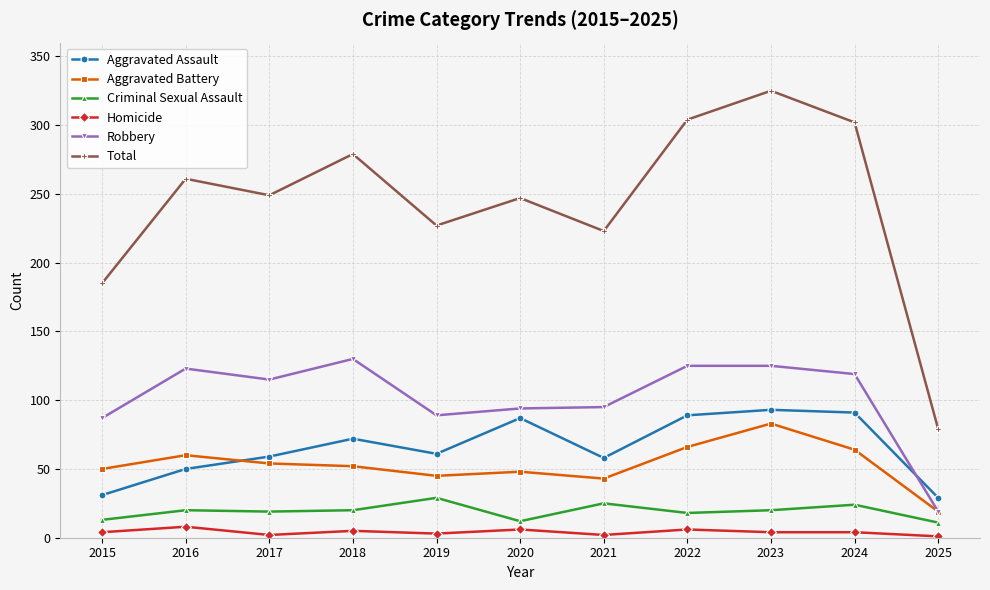

The value of Robbery at 2022 is 125. True or false?

True